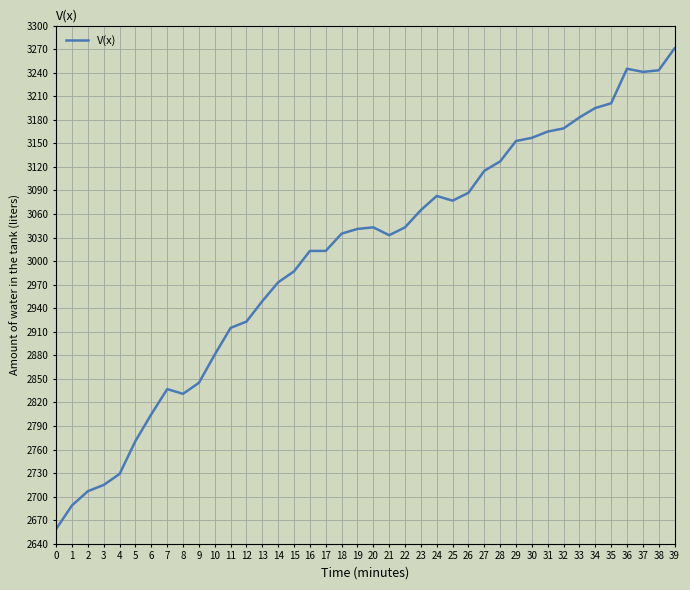

How many series are shown in this chart?

1